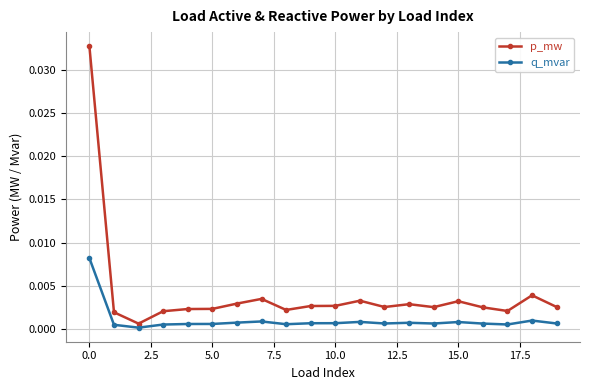

True or false: q_mvar has more than 0 interior local peaks.

True